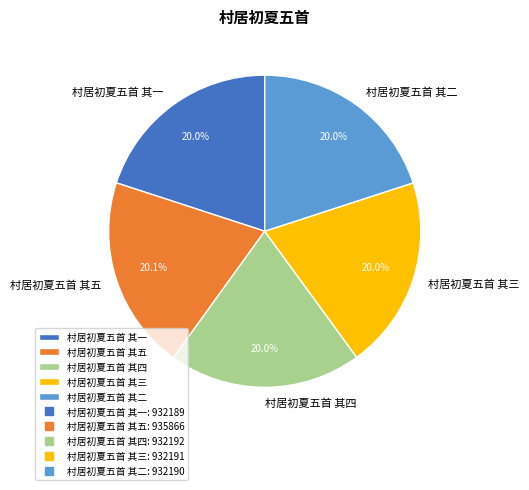

What percentage is NOT represented by 村居初夏五首 其四?

80.0%